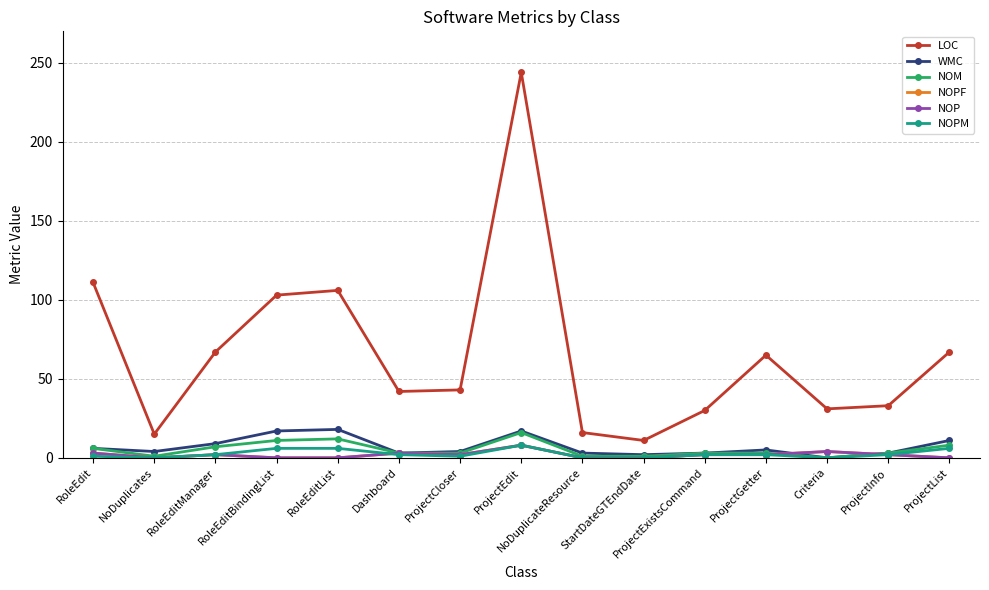

Is it true that WMC equals 3 at ProjectExistsCommand?

True